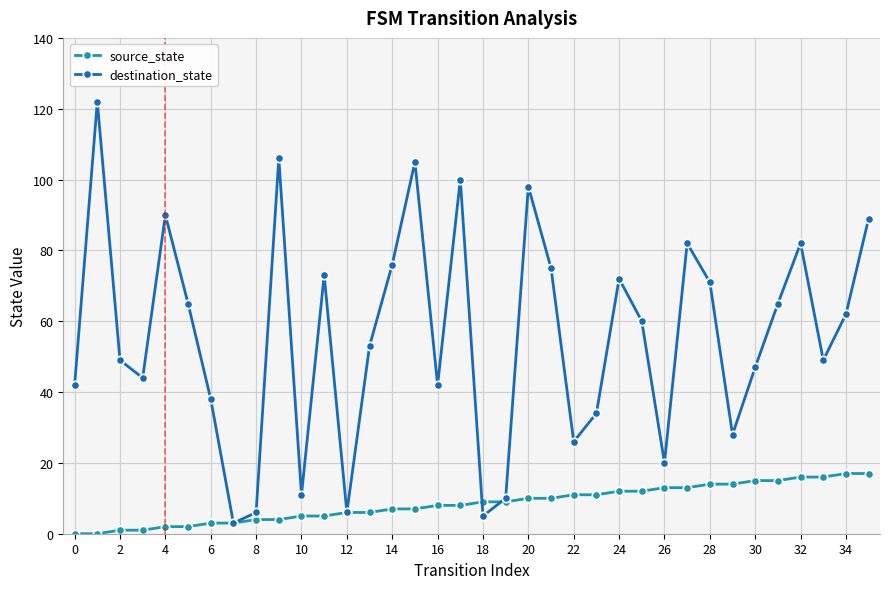

Rank the series by their average value, from highest to lowest.

destination_state, source_state